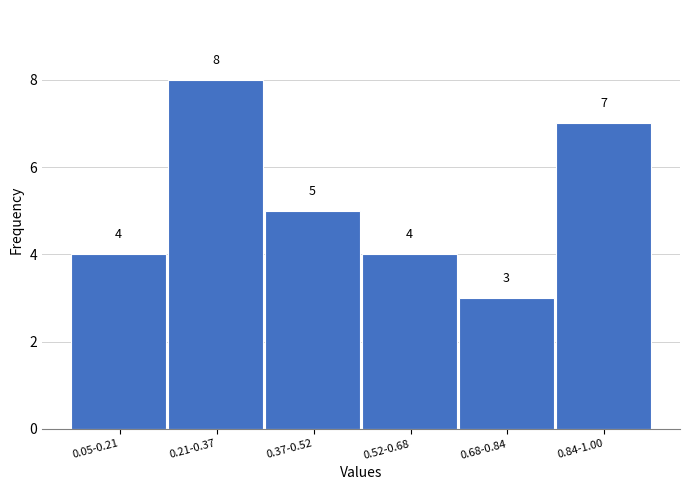

Reading left to right, list all the values displayed in this chart.

0.05-0.21=4	0.21-0.37=8	0.37-0.52=5	0.52-0.68=4	0.68-0.84=3	0.84-1.00=7